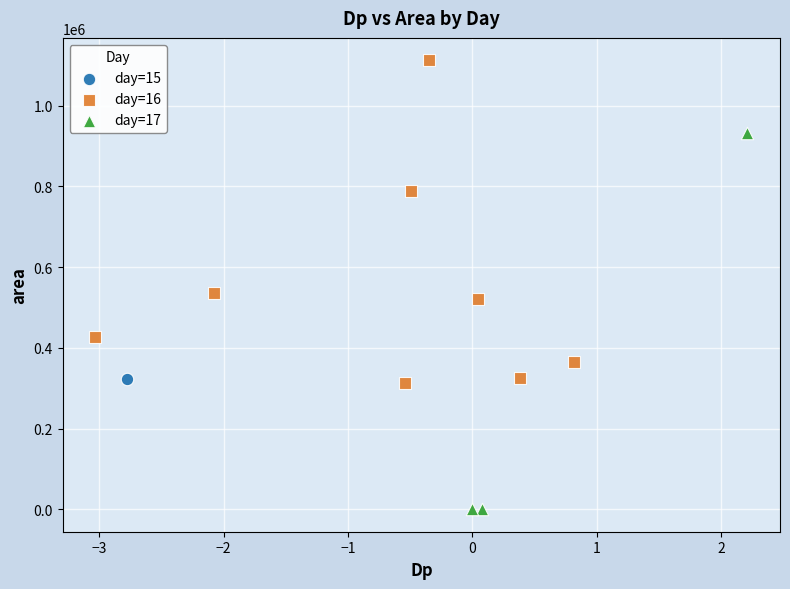

Which series reaches the maximum Y coordinate?

day=16